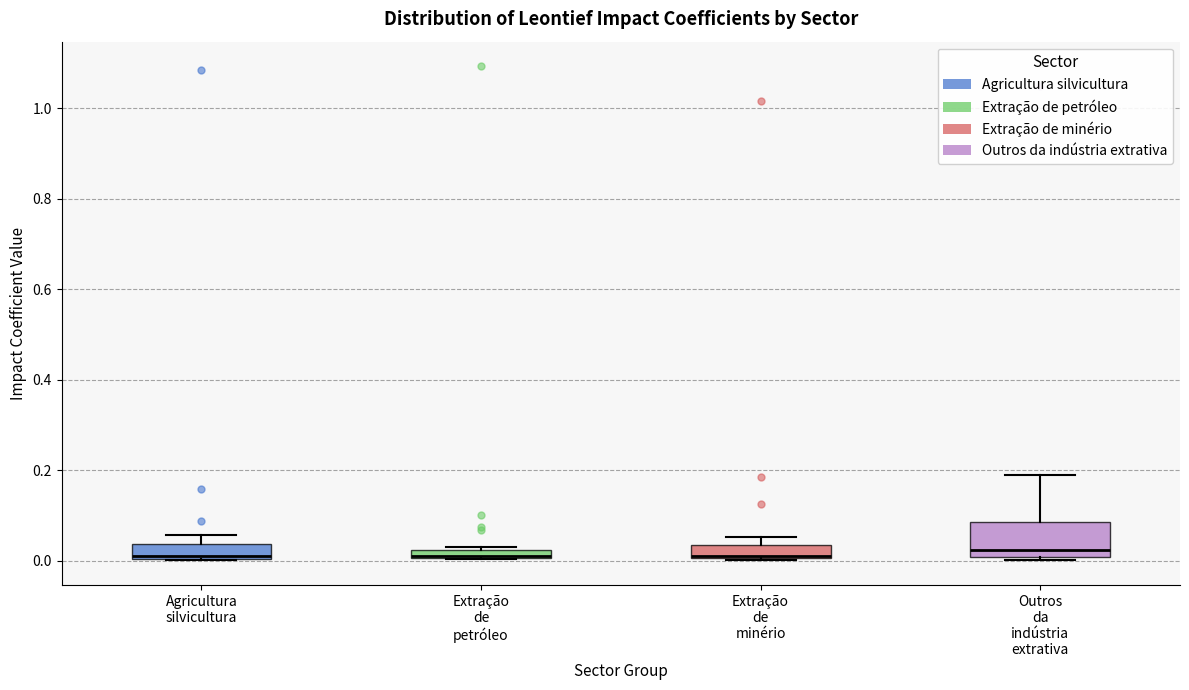

Which box is the tallest, from its lower edge to its upper edge?

Outros da indústria extrativa